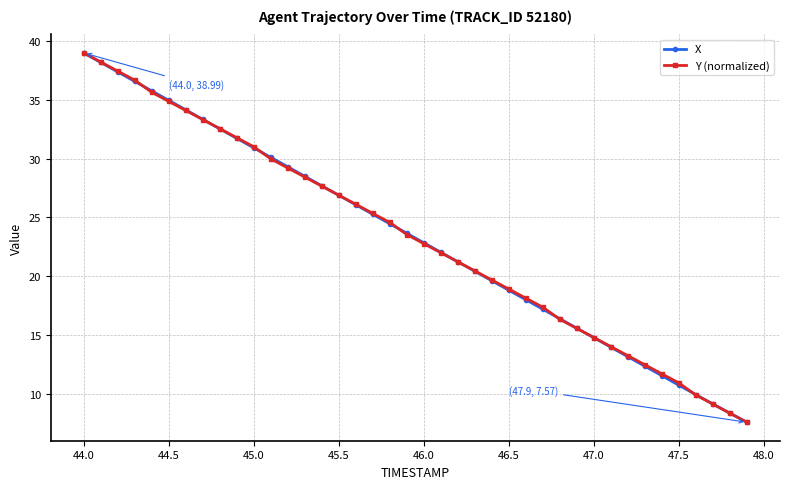

True or false: Y (normalized) has more than 2 points higher than both neighbors.

False